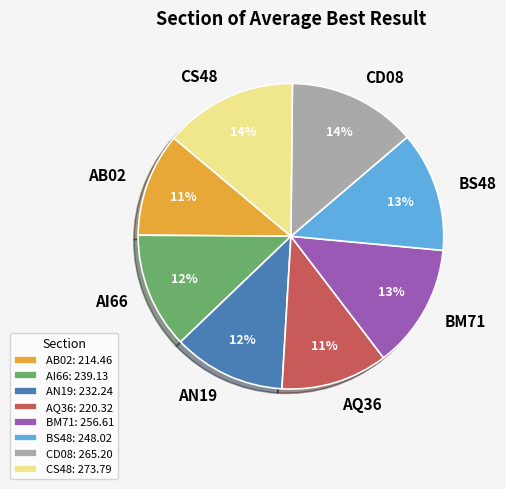

Count the number of slices in the pie.

8